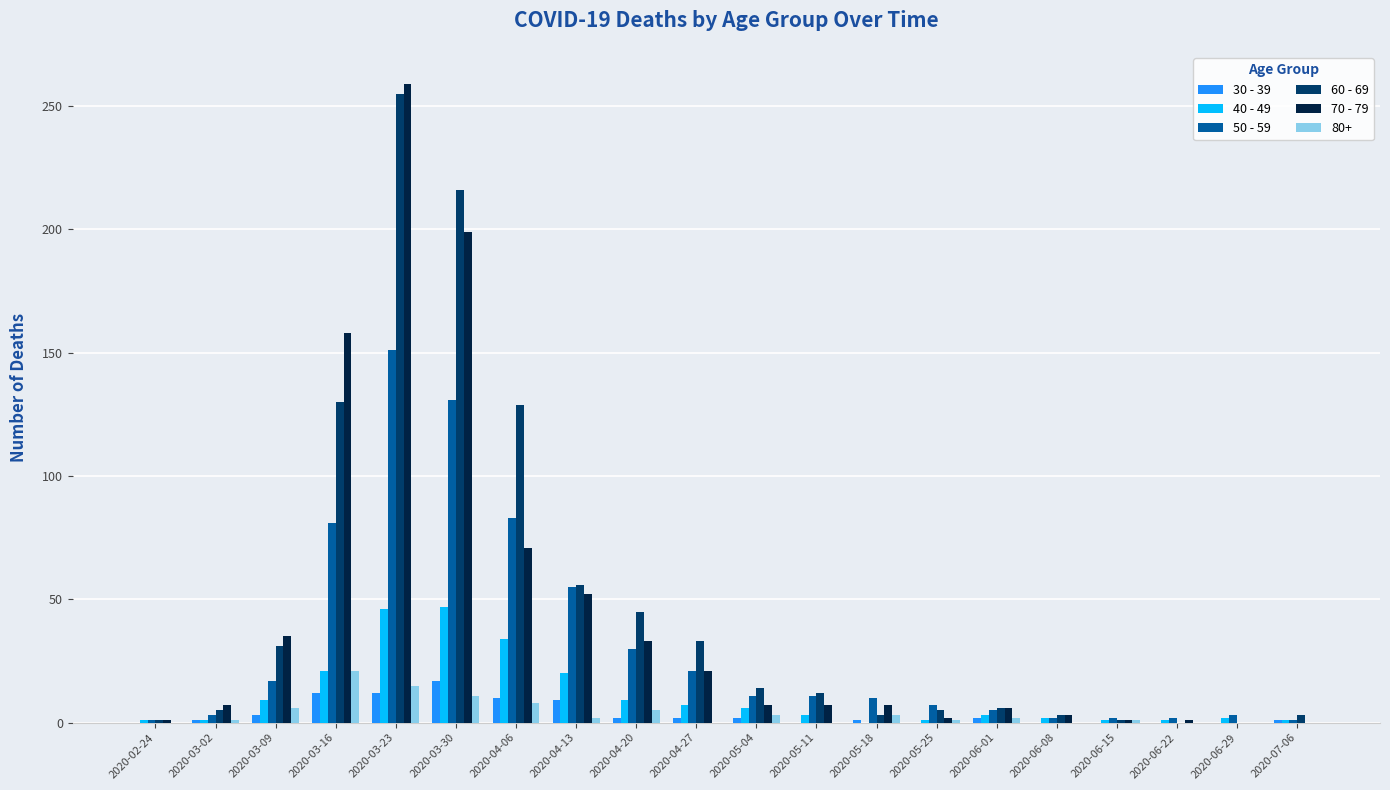

The value of 70 - 79 at 2020-03-16 is 158. True or false?

True